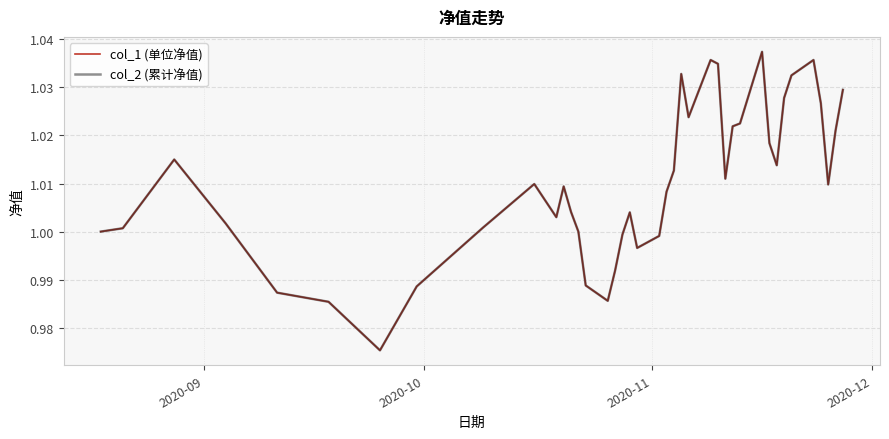

At how many categories does at least one series exceed 1?

28